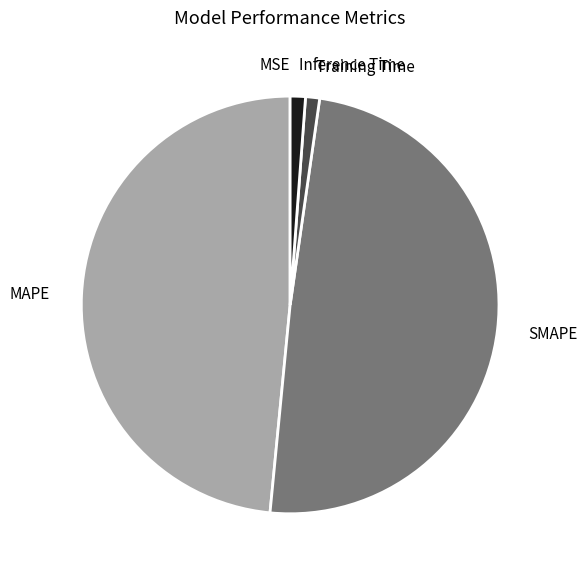

Which slice is the largest?

SMAPE